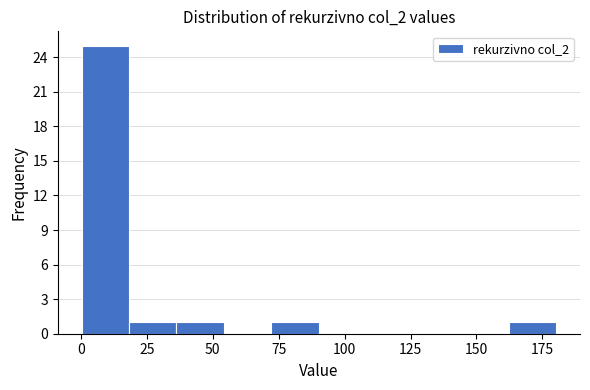

Read against the x-axis, roughly where is the centre of the tallest bar?

10